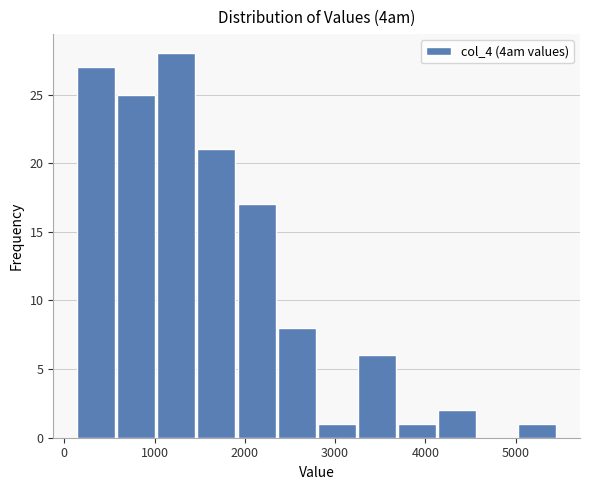

Over which range of the x-axis is the bar tallest?

1000 to 1500